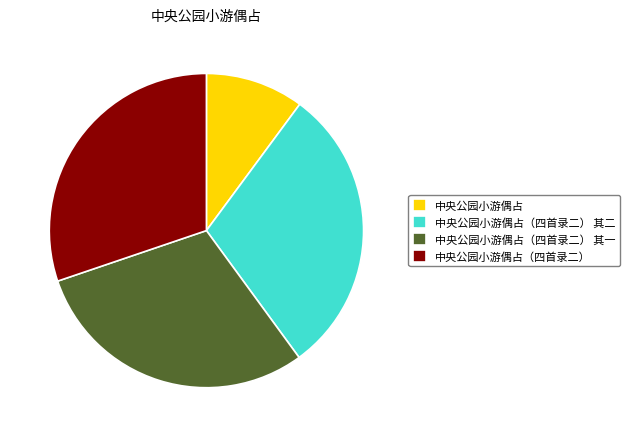

Is 中央公园小游偶占 the majority of the pie?

No